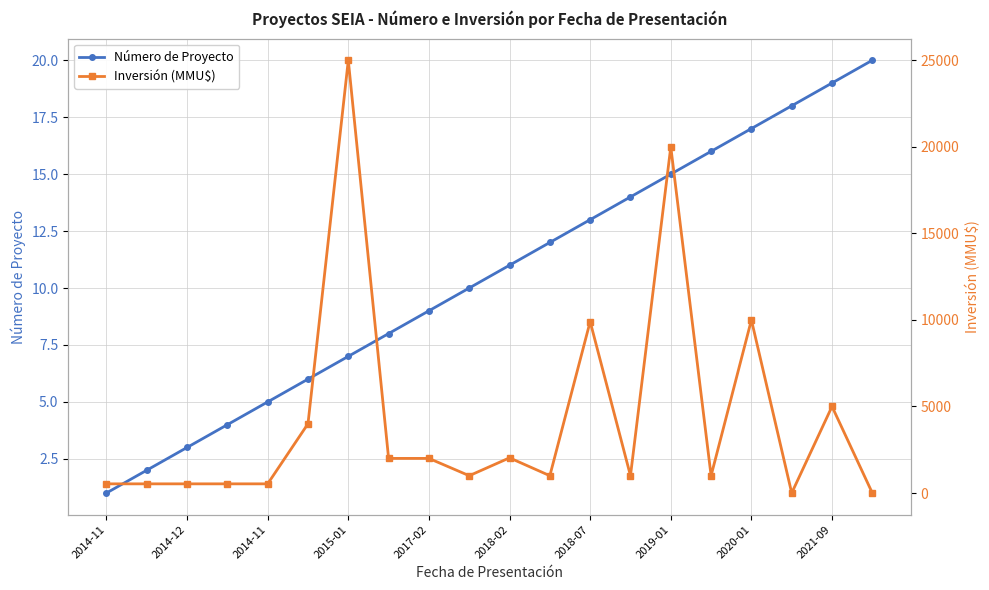

How many values in the Número de Proyecto series are below 11?

10